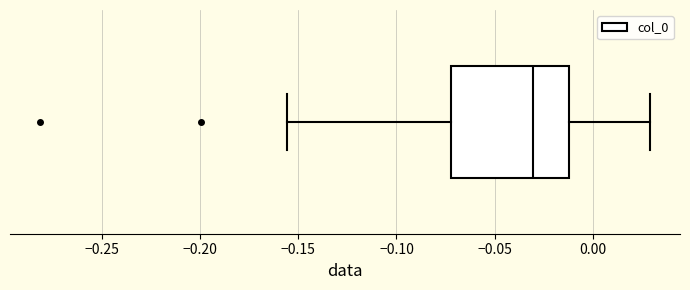

Read this box plot against the x-axis: the position of the median line, the range covered by the box, and the ends of both whiskers. The values are not printed on the chart, so give them approximately, as read against the axis.

median -0.030, box -0.070 to -0.010, whiskers -0.155 to 0.030